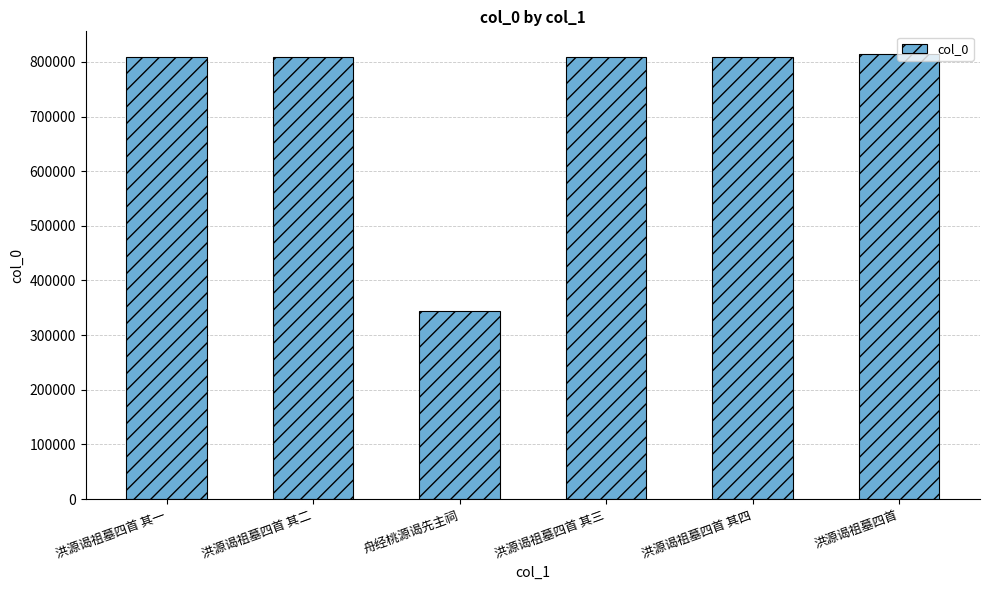

Count the number of data series in this chart.

1